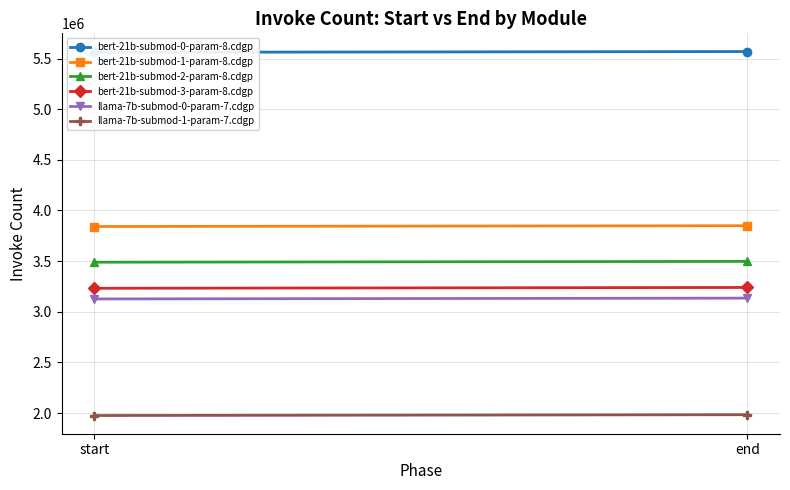

List the labels in order of bert-21b-submod-1-param-8.cdgp value, largest first.

end, start